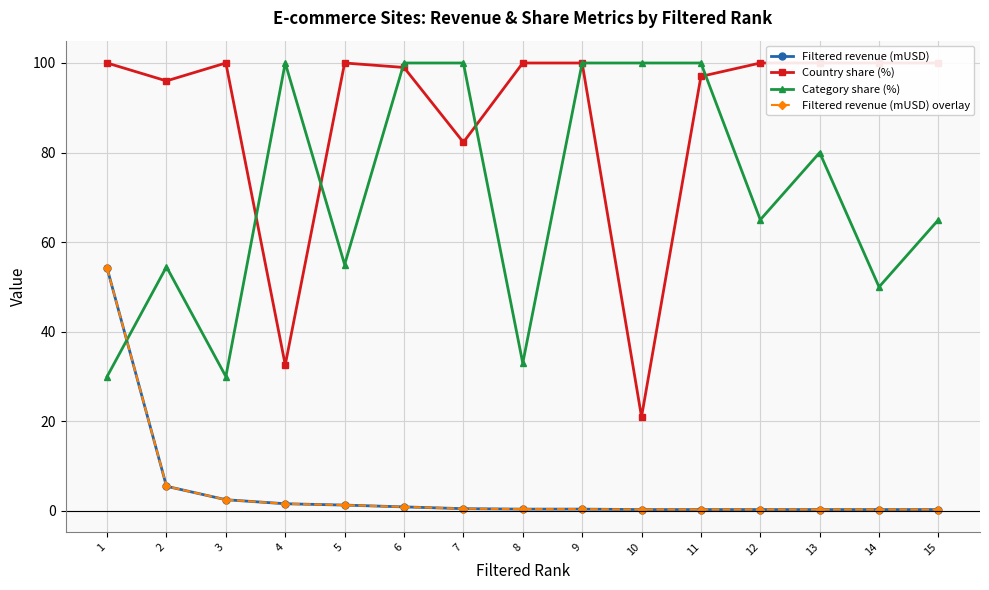

List the labels in order of Category share (%) value, largest first.

4, 6, 7, 9, 10, 11, 13, 12, 15, 5, 2, 14, 8, 1, 3